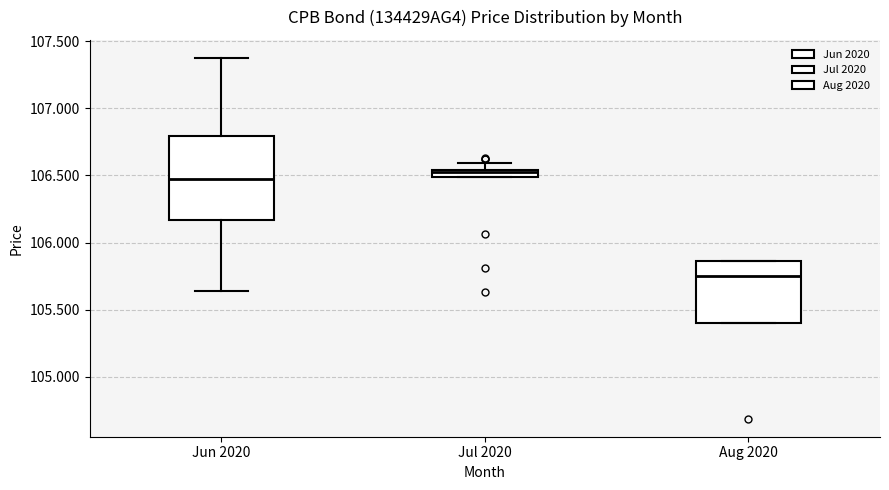

Where is the upper edge of the box for Jul 2020 on the y-axis? The values are not printed on the chart, so give them approximately, as read against the axis.

106.55